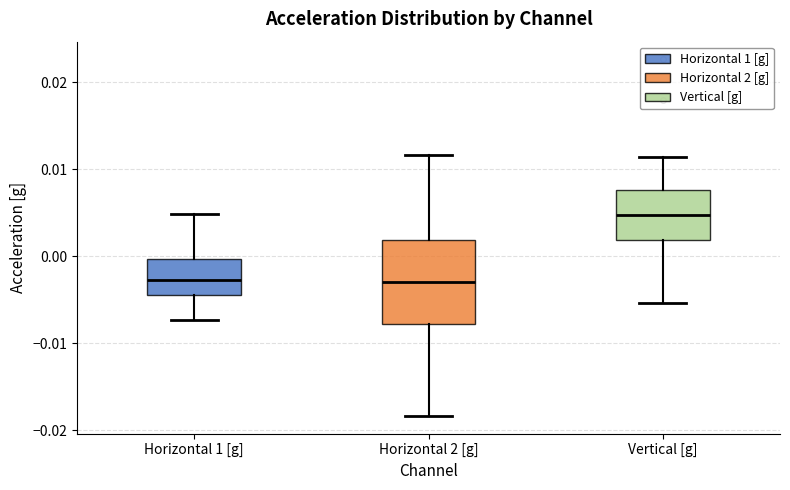

Where is the lower edge of the box for Vertical [g] on the y-axis? The values are not printed on the chart, so give them approximately, as read against the axis.

0.002